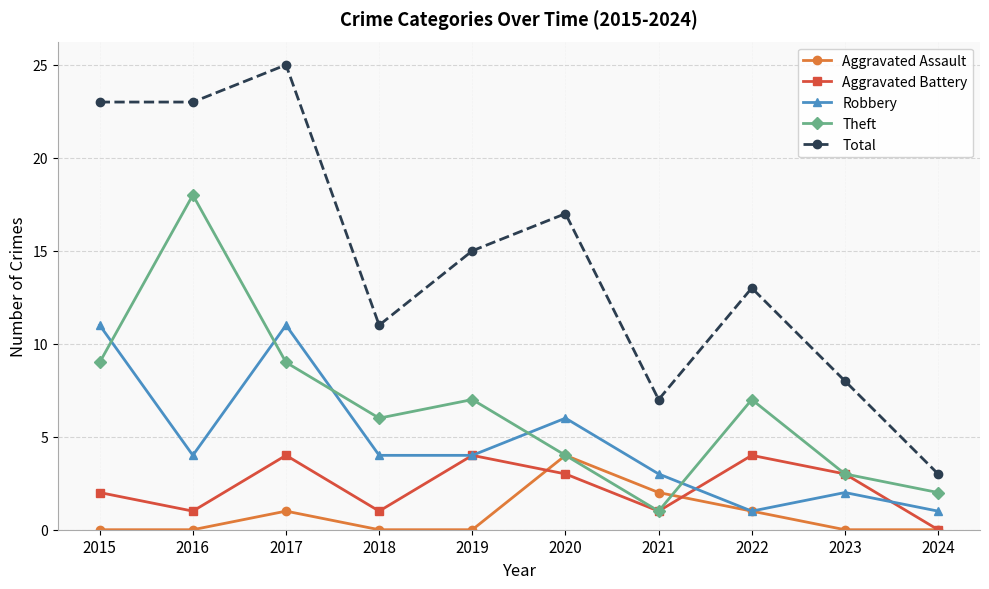

At which category is the sum across all series the highest?

2017